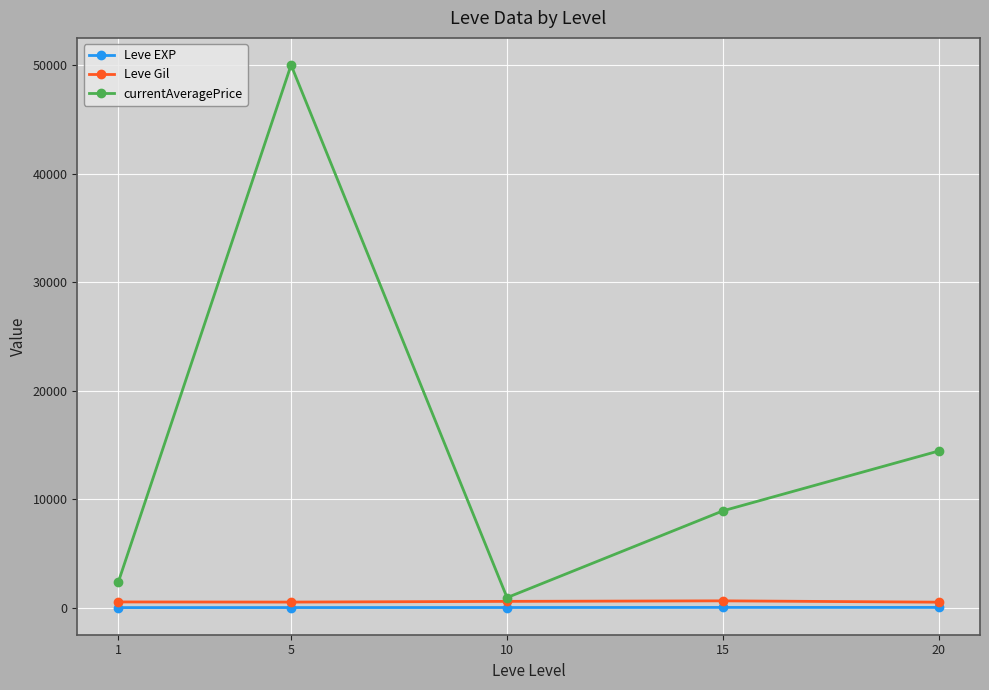

Which series changed the most between 5 and 15?

currentAveragePrice